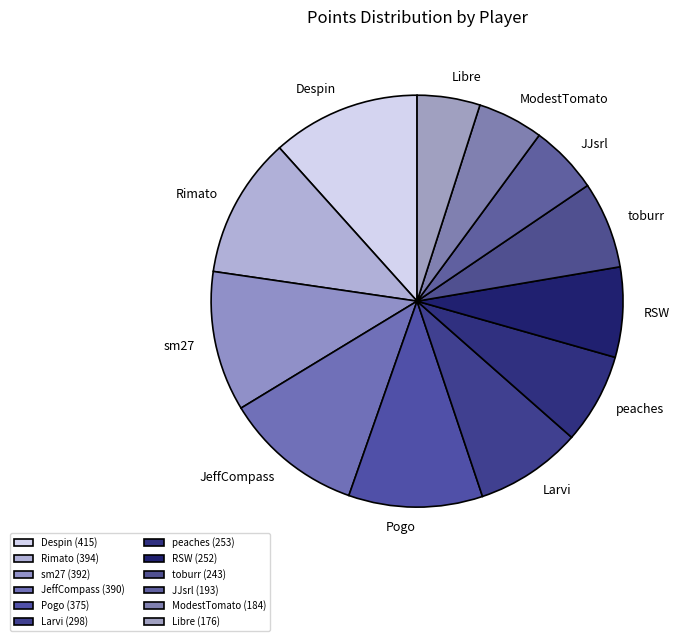

Which has a higher value, Rimato or toburr?

Rimato